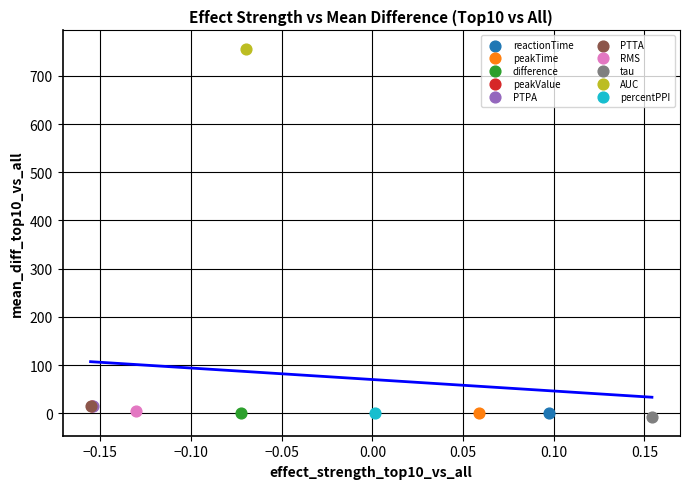

What are all the series names shown in the legend?

reactionTime, peakTime, difference, peakValue, PTPA, PTTA, RMS, tau, AUC, percentPPI